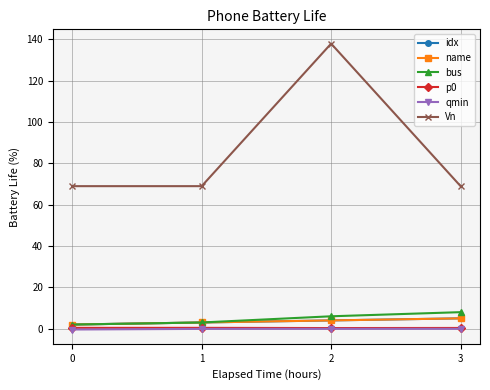

Is the value of name at 2 greater than the value of p0 at 1?

Yes